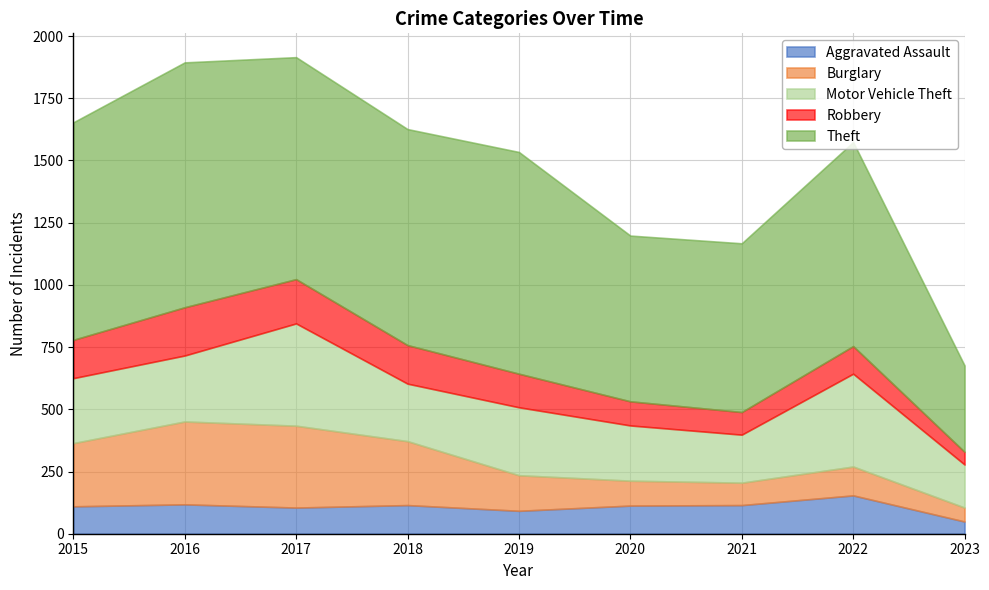

At how many categories does at least one series exceed 260?

9